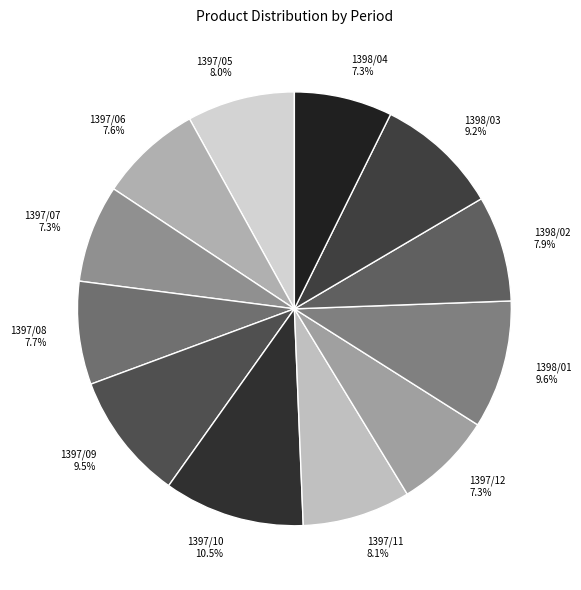

The 1397/05 slice represents 8% of the pie. True or false?

True